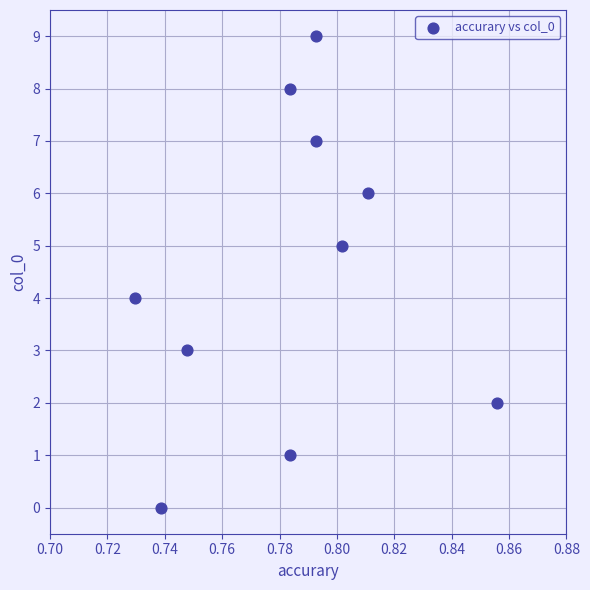

What is the range of Y values (max minus min)?

9